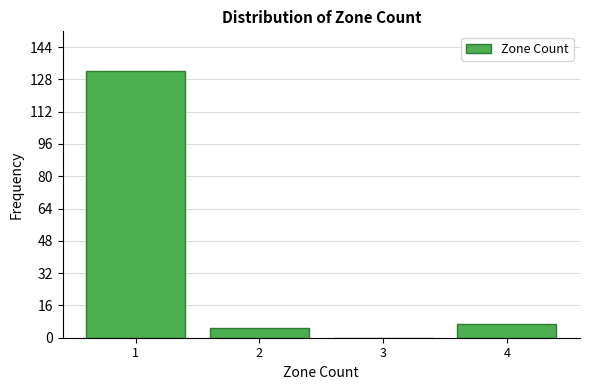

Reading left to right, list all the values displayed in this chart.

1=132	2=5	3=0	4=7